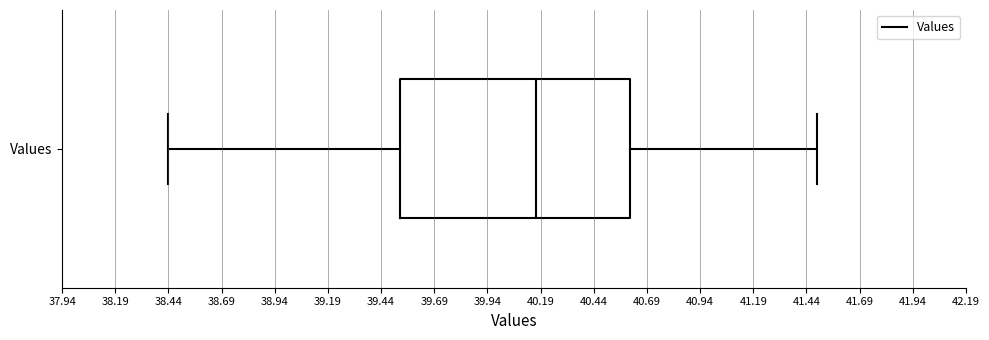

Where does the median line of the box for Values sit on the x-axis? The values are not printed on the chart, so give them approximately, as read against the axis.

40.15